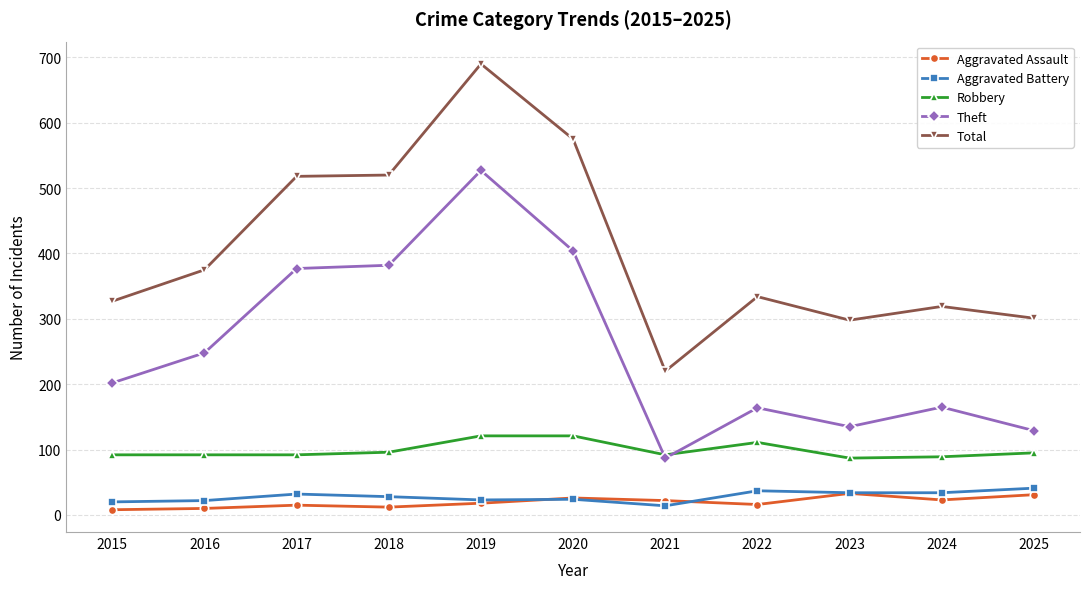

What is the difference between the highest and lowest values at 2025?

270